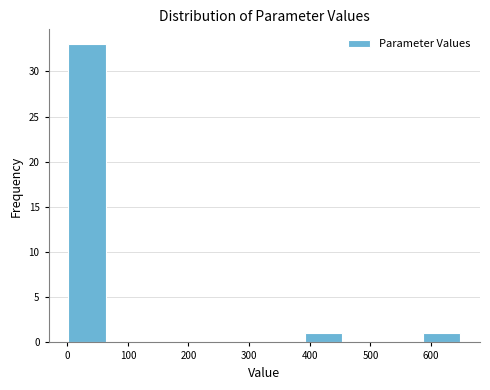

Over which range of the x-axis is the bar tallest?

0 to 65